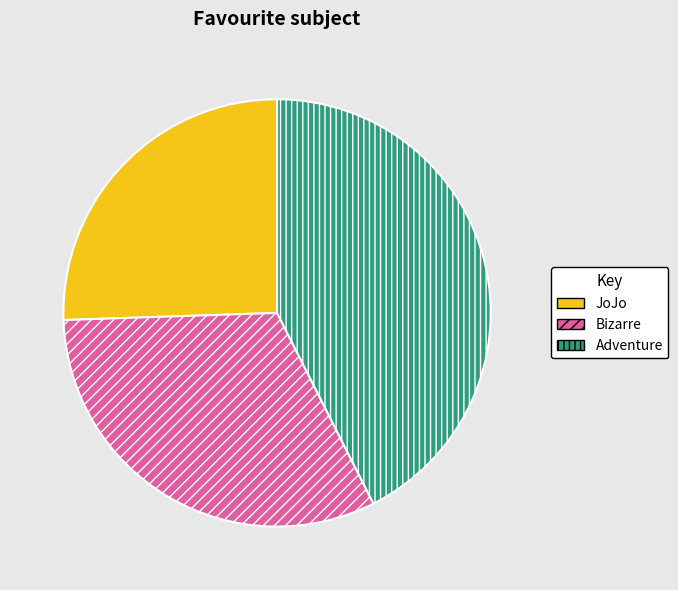

Does any single category account for the majority?

No